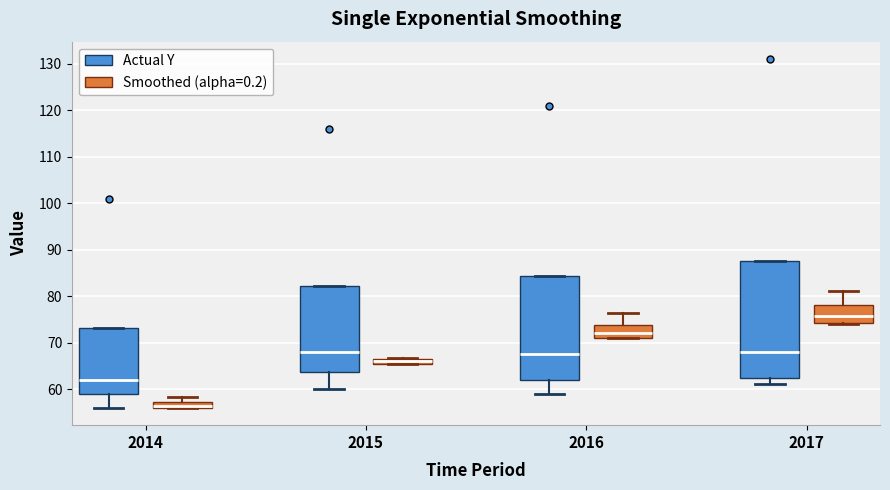

Which box has the lowest median line?

2014 (Smoothed (alpha=0.2))